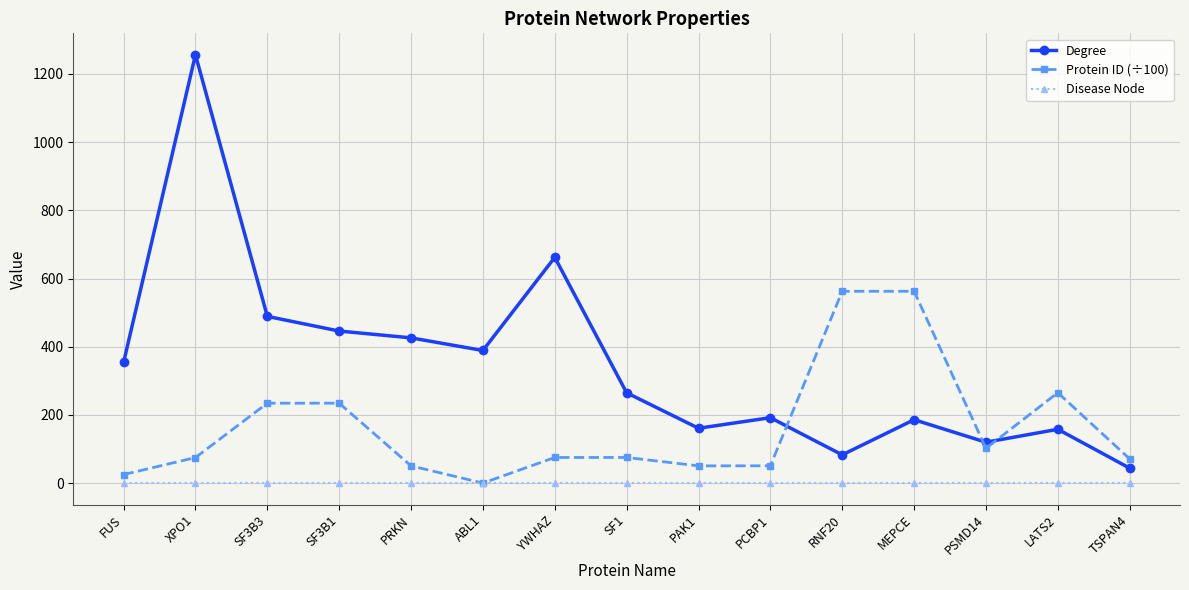

What is the difference between the maximum and minimum values in the Protein ID (÷100) series?

562.3